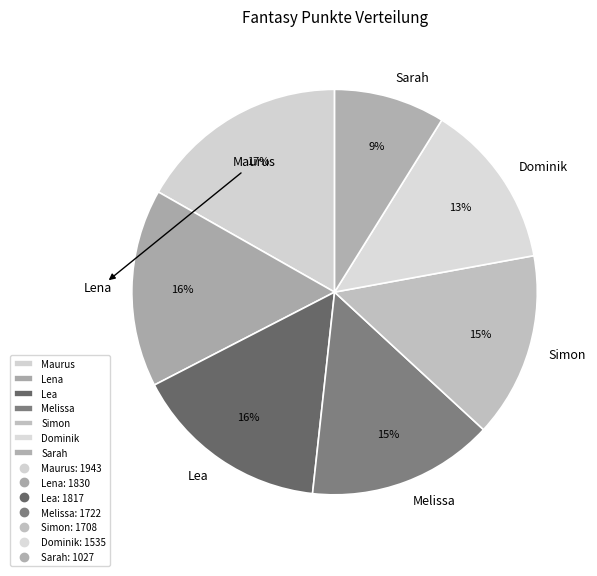

Between Dominik and Simon, which is larger?

Simon